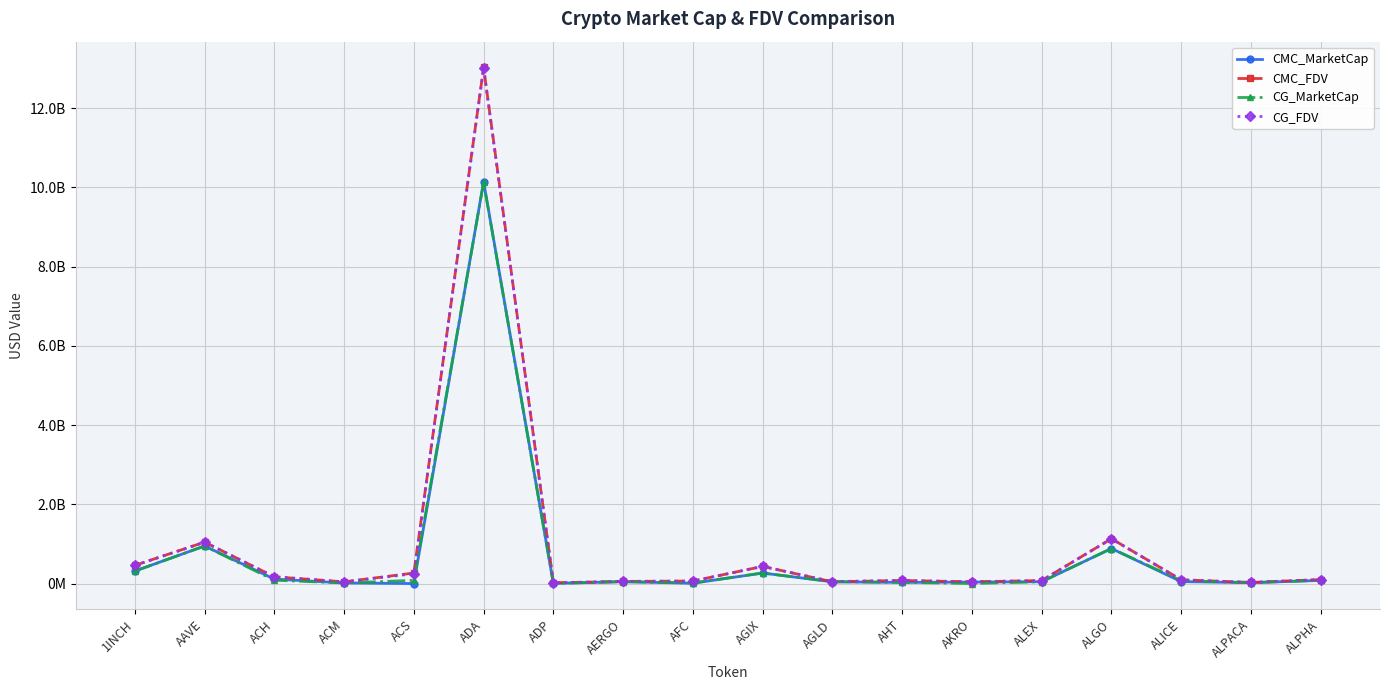

What are all the series names shown in the legend?

CMC_MarketCap, CMC_FDV, CG_MarketCap, CG_FDV